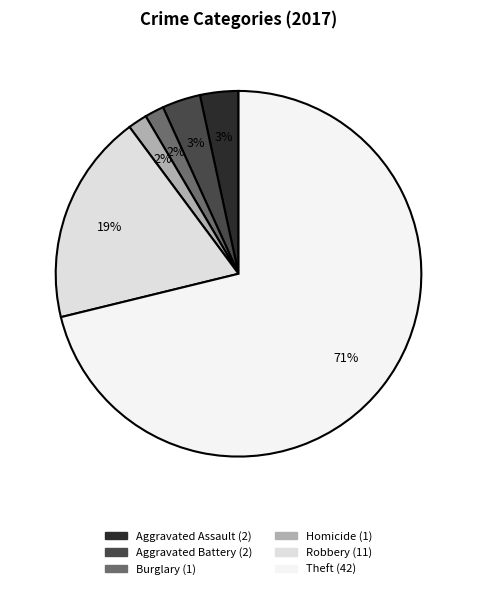

To the nearest percent, what is the difference between the largest and smallest slice percentages?

69%